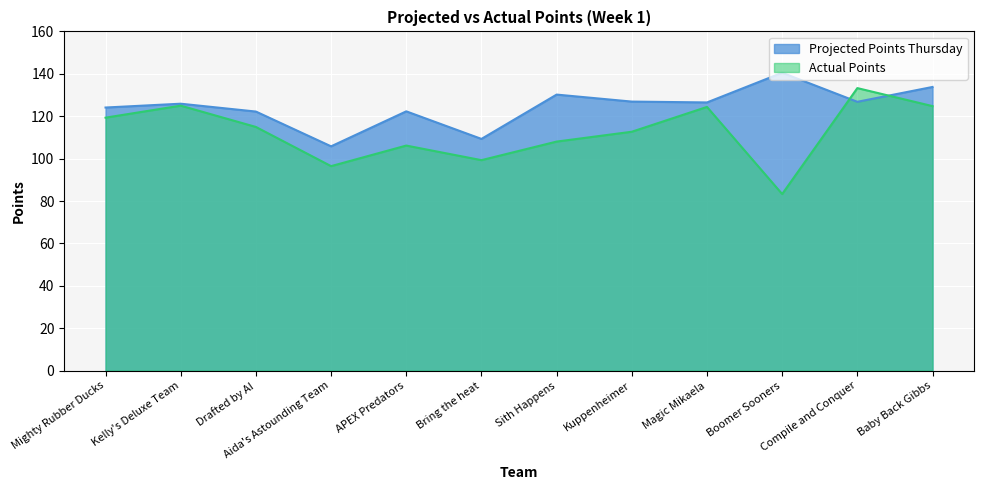

Is the value of Actual Points at APEX Predators greater than the value of Projected Points Thursday at Drafted by AI?

No